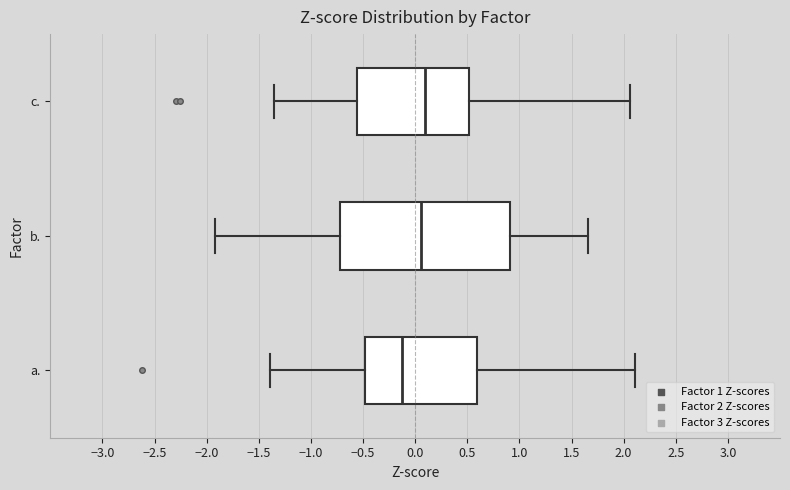

Reading bottom to top, transcribe this box plot: for each box, give where its median line is, the range the box spans, and where its two whiskers end, as read against the x-axis. The values are not printed on the chart, so give them approximately, as read against the axis.

a.: median -0.15, box -0.50 to 0.60, whiskers -1.40 to 2.10
b.: median 0.05, box -0.70 to 0.90, whiskers -1.90 to 1.65
c.: median 0.10, box -0.55 to 0.50, whiskers -1.35 to 2.05